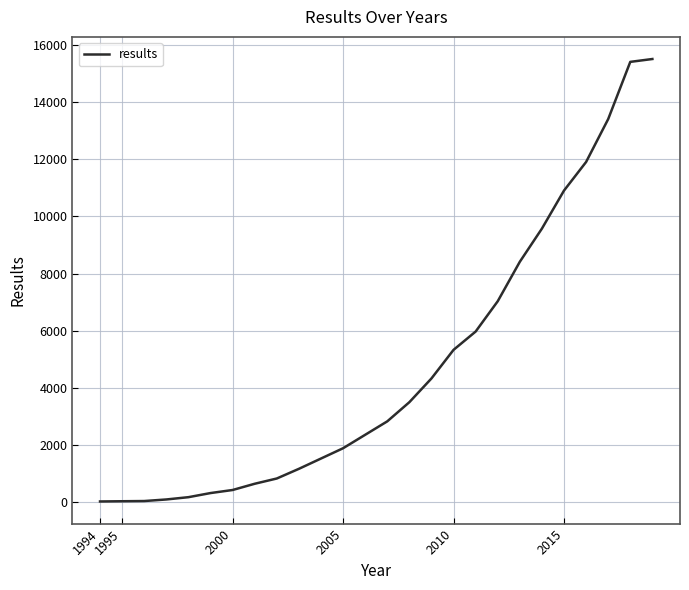

What is the difference between the maximum and minimum values?

15471